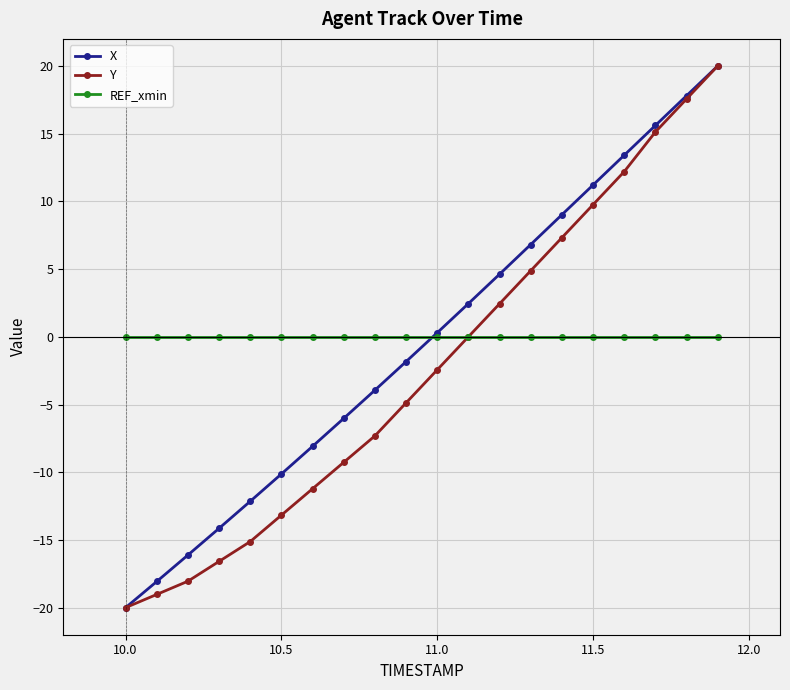

Does the chart have visible grid lines?

Yes